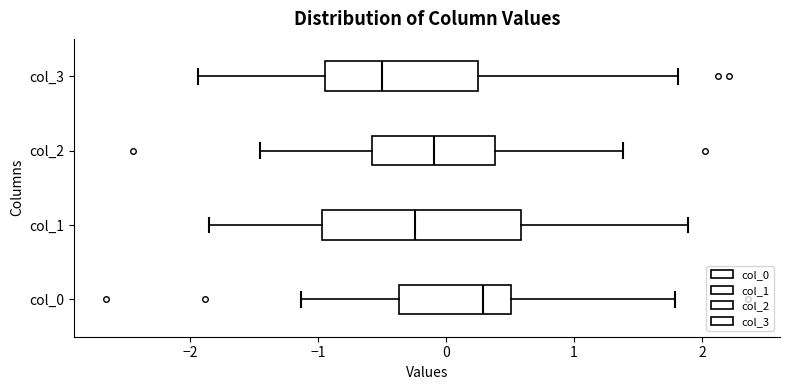

Reading bottom to top, read every box against the x-axis: the position of its median line, the range the box covers, and the ends of its whiskers. The values are not printed on the chart, so give them approximately, as read against the axis.

col_0: median 0.3, box -0.4 to 0.5, whiskers -1.1 to 1.8
col_1: median -0.2, box -1.0 to 0.6, whiskers -1.9 to 1.9
col_2: median -0.1, box -0.6 to 0.4, whiskers -1.5 to 1.4
col_3: median -0.5, box -1.0 to 0.2, whiskers -1.9 to 1.8